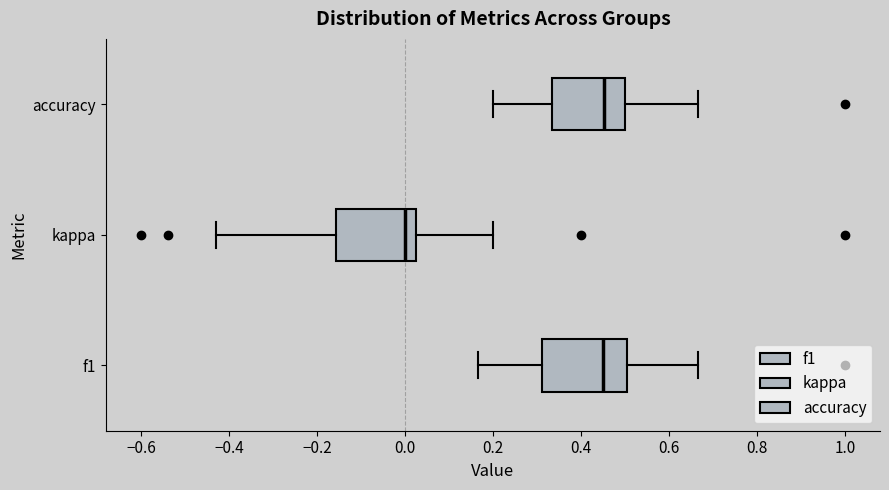

Reading bottom to top, transcribe this box plot: for each box, give where its median line is, the range the box spans, and where its two whiskers end, as read against the x-axis. The values are not printed on the chart, so give them approximately, as read against the axis.

f1: median 0.44, box 0.32 to 0.50, whiskers 0.16 to 0.66
kappa: median 0.00, box -0.16 to 0.02, whiskers -0.42 to 0.20
accuracy: median 0.46, box 0.34 to 0.50, whiskers 0.20 to 0.66